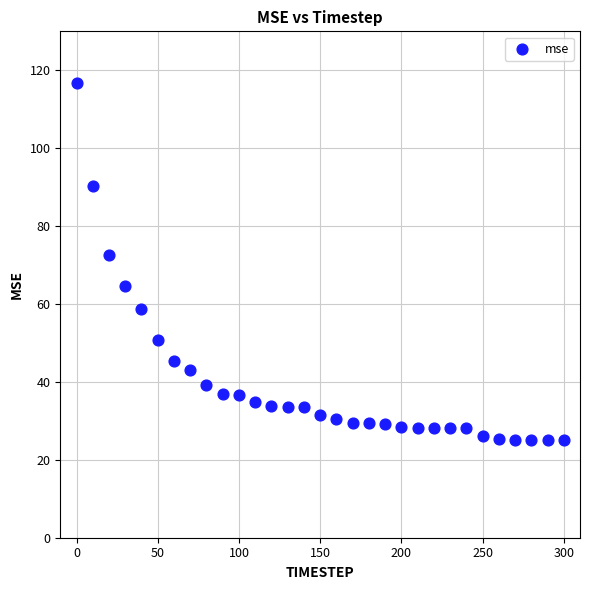

What Y value in the scatter plot is closest to 70?

72.5